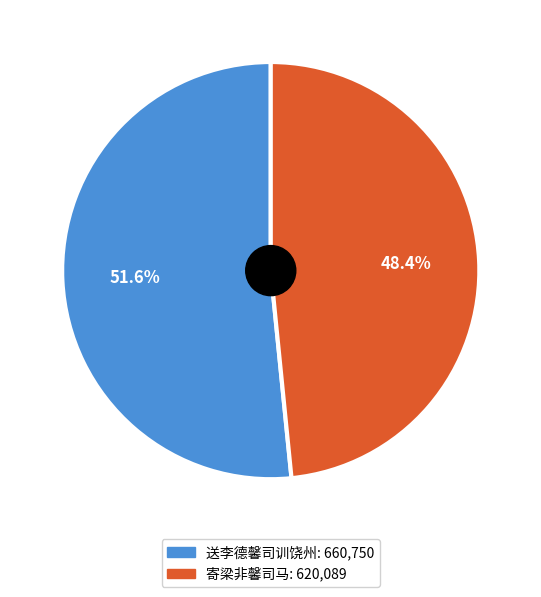

Count the number of slices in the pie.

2